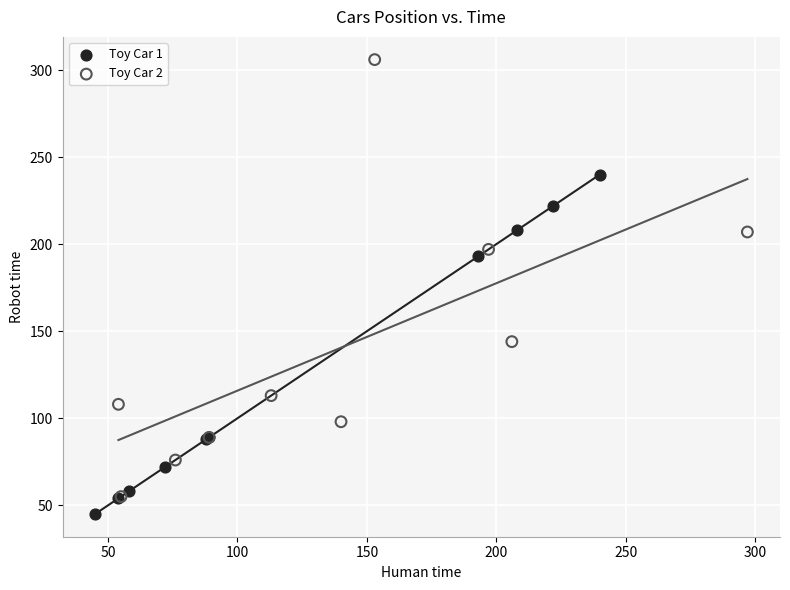

Which series reaches the maximum Y coordinate?

Toy Car 2